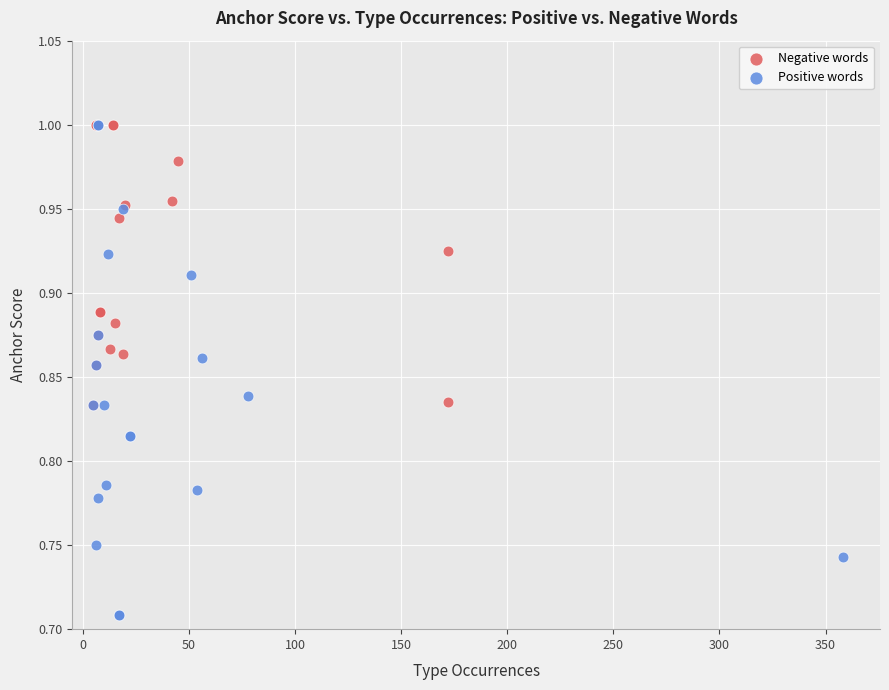

Which series has the largest Y range (max minus min)?

Positive words